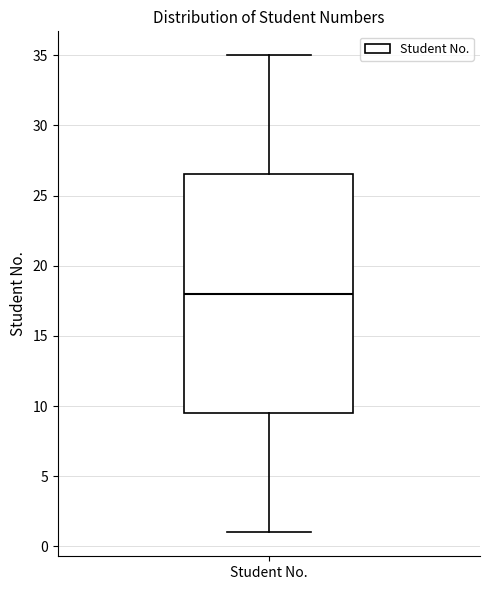

Read this box plot against the y-axis: the position of the median line, the range covered by the box, and the ends of both whiskers. The values are not printed on the chart, so give them approximately, as read against the axis.

median 18.0, box 9.5 to 26.5, whiskers 1.0 to 35.0